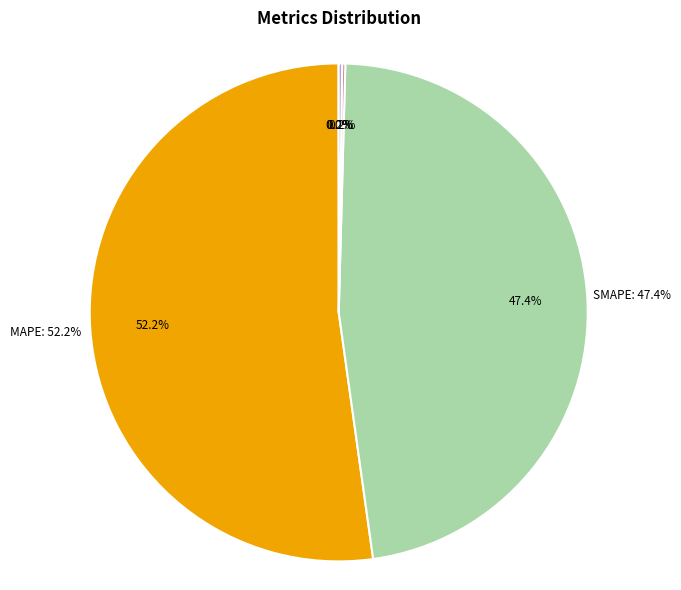

To the nearest percent, what is the average slice percentage?

20%